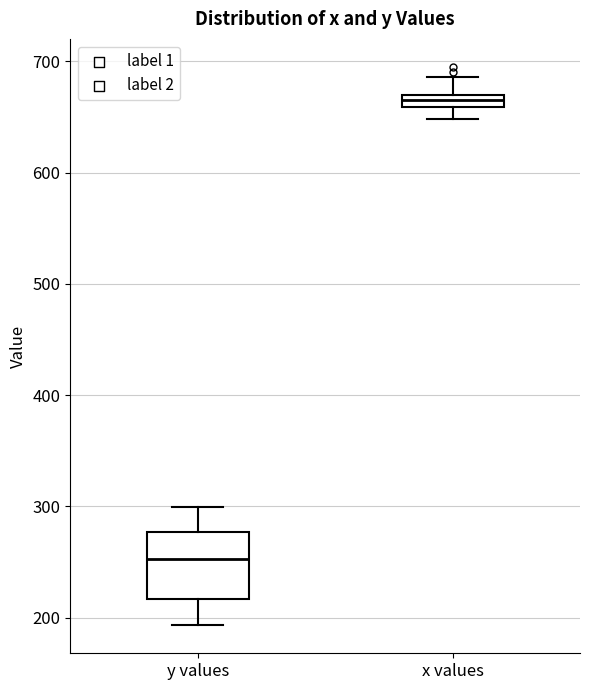

Where is the upper edge of the box for y values on the y-axis? The values are not printed on the chart, so give them approximately, as read against the axis.

280